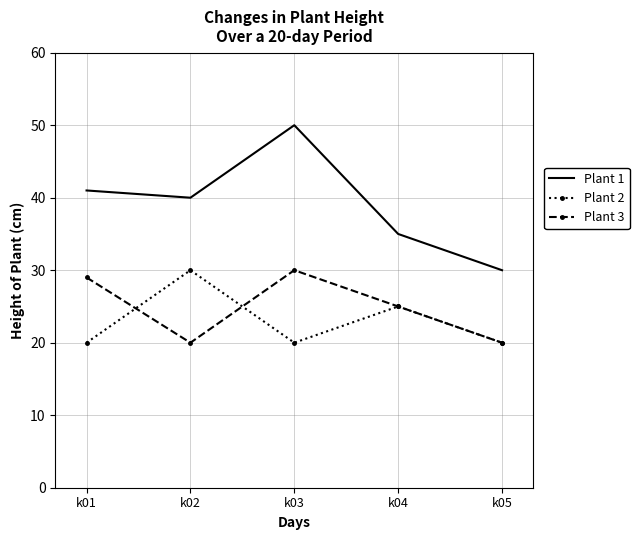

What is the minimum value shown in the chart?

20